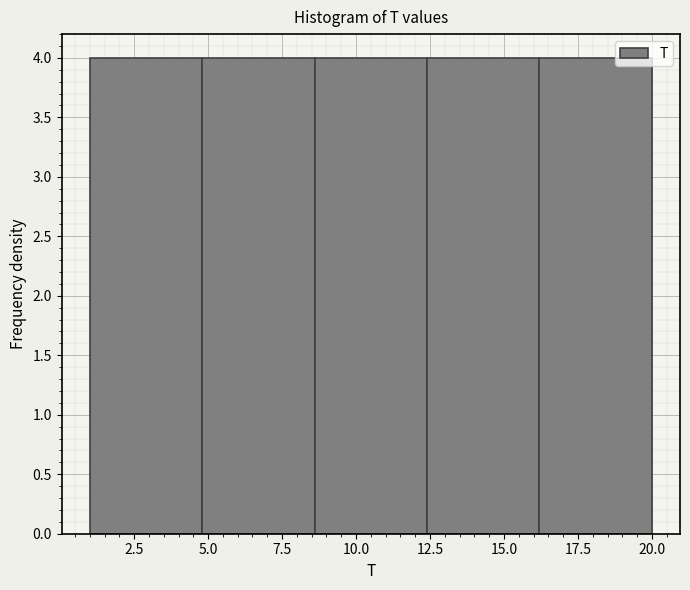

Reading left to right, transcribe this chart: for each bar, give the range it covers on the x-axis and its height. Neither the bar edges nor the heights are printed on the chart, so give them approximately, as read against the axes.

1.0 to 4.8: 4
4.8 to 8.6: 4
8.6 to 12.4: 4
12.4 to 16.2: 4
16.2 to 20.0: 4